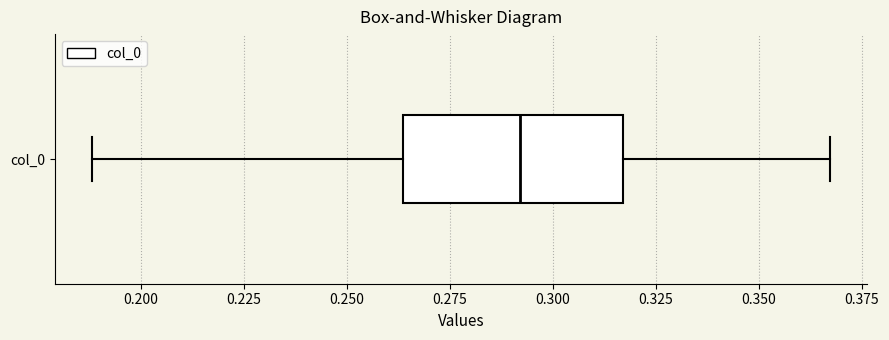

Read this box plot against the x-axis: the position of the median line, the range covered by the box, and the ends of both whiskers. The values are not printed on the chart, so give them approximately, as read against the axis.

median 0.290, box 0.265 to 0.315, whiskers 0.190 to 0.365